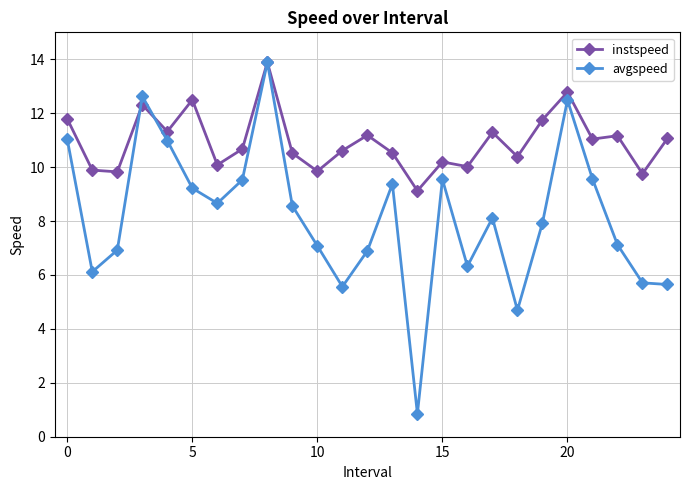

Rank the series by their average value, from lowest to highest.

avgspeed, instspeed